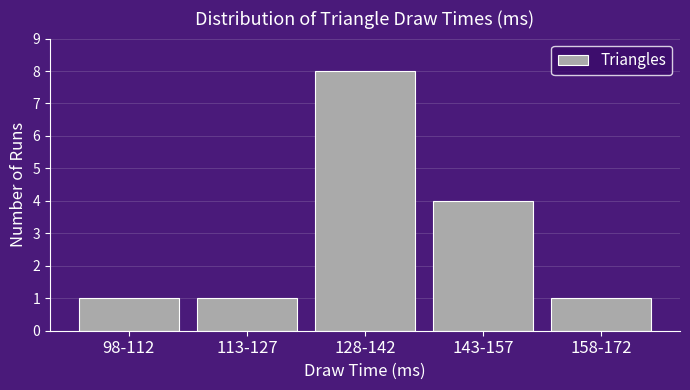

Reading left to right, what are all the values shown in this chart?

98-112=1	113-127=1	128-142=8	143-157=4	158-172=1